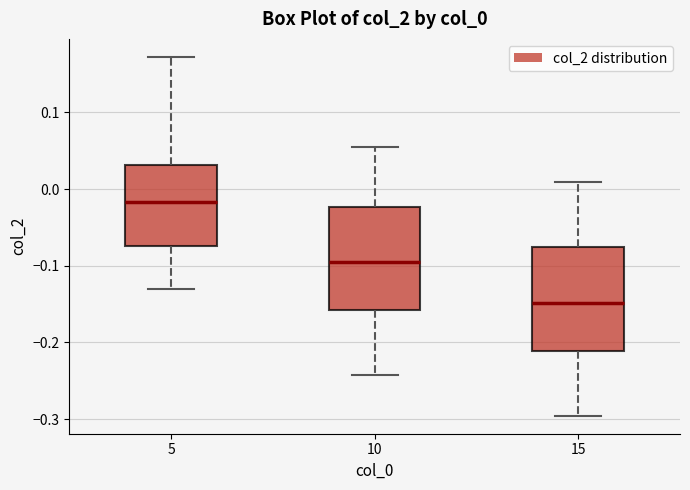

Reading left to right, read every box against the y-axis: the position of its median line, the range the box covers, and the ends of its whiskers. The values are not printed on the chart, so give them approximately, as read against the axis.

5: median -0.02, box -0.07 to 0.03, whiskers -0.13 to 0.17
10: median -0.10, box -0.16 to -0.02, whiskers -0.24 to 0.05
15: median -0.15, box -0.21 to -0.08, whiskers -0.30 to 0.01